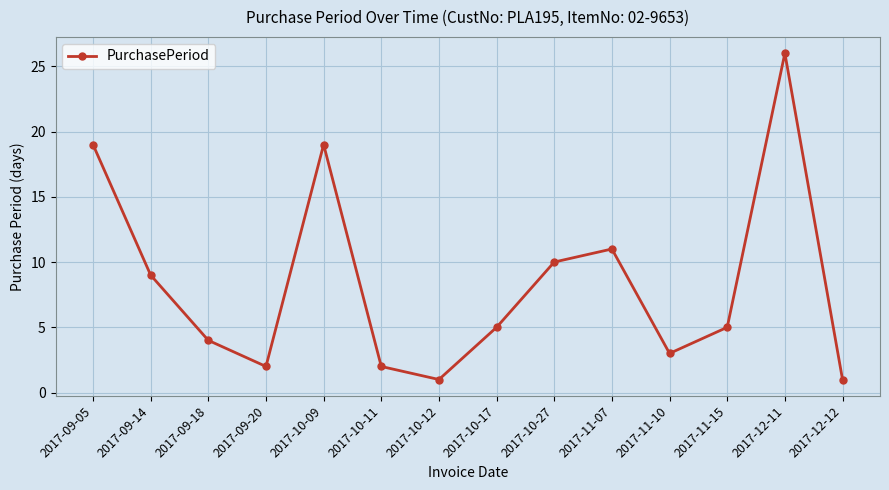

How many series are shown in this chart?

1